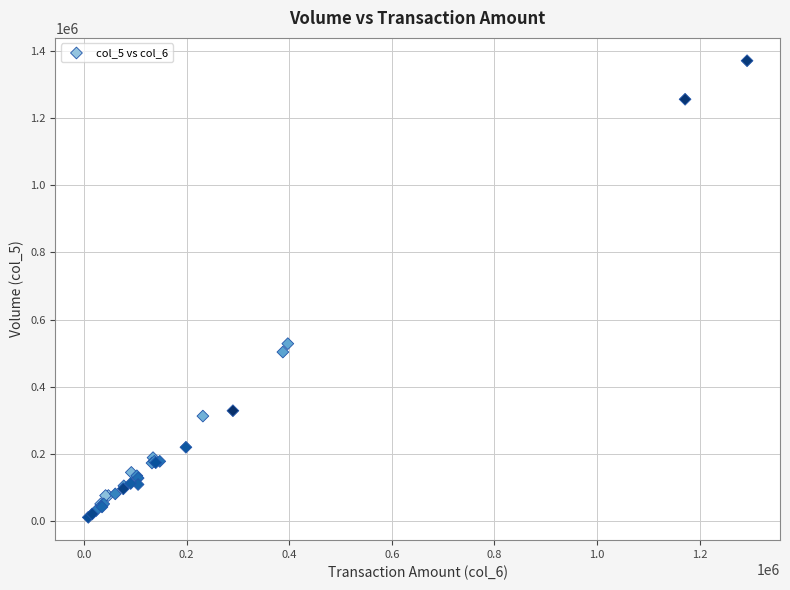

What Y value in the scatter plot is closest to 691000?

528000